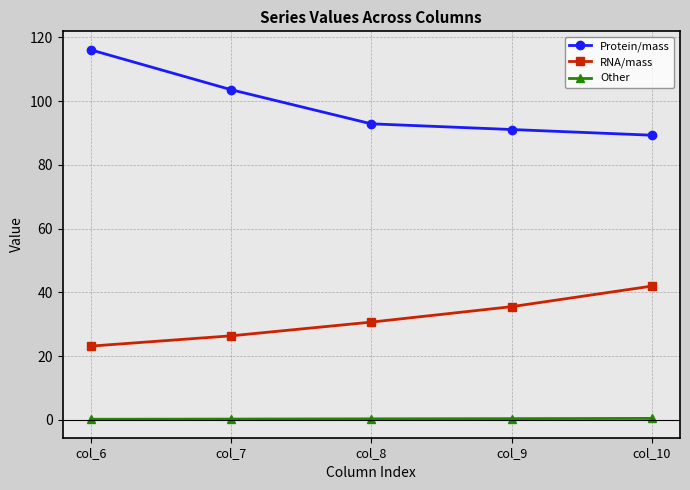

What is the spread (max minus min) of values at col_8?

92.5